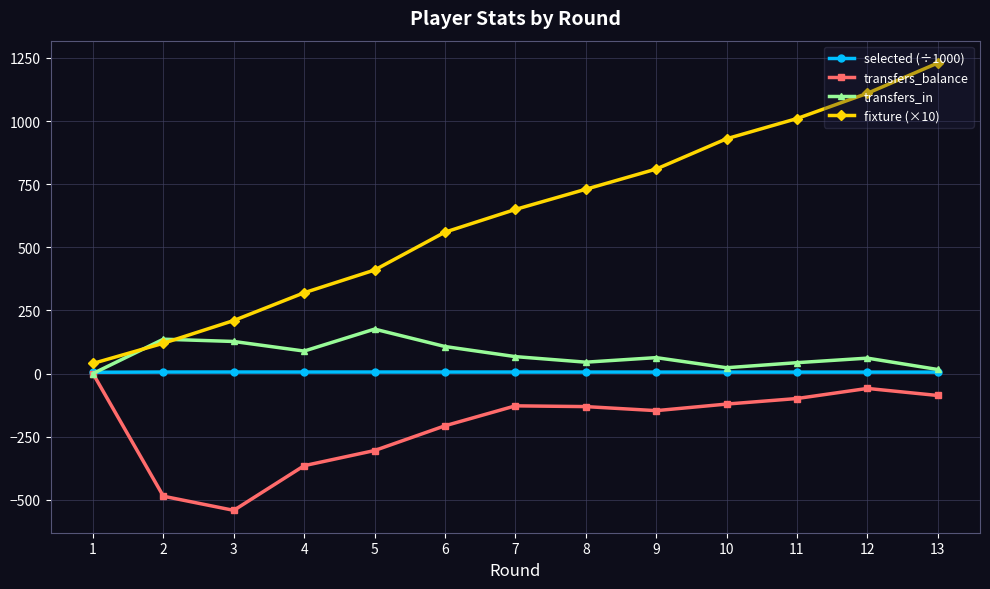

Is the value of transfers_in at 5 greater than the value of transfers_balance at 1?

Yes